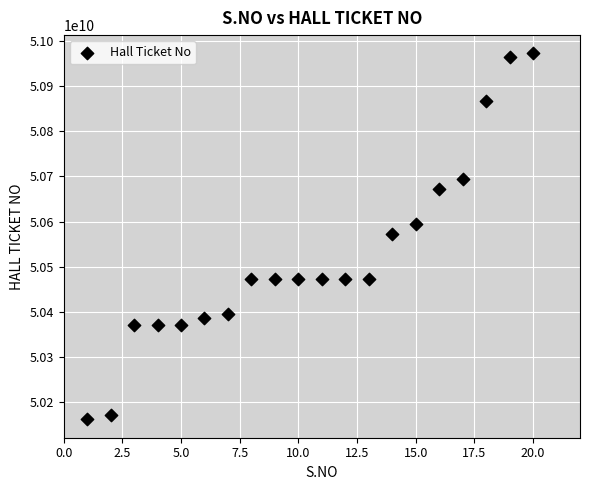

What is the range of X values (max minus min)?

19